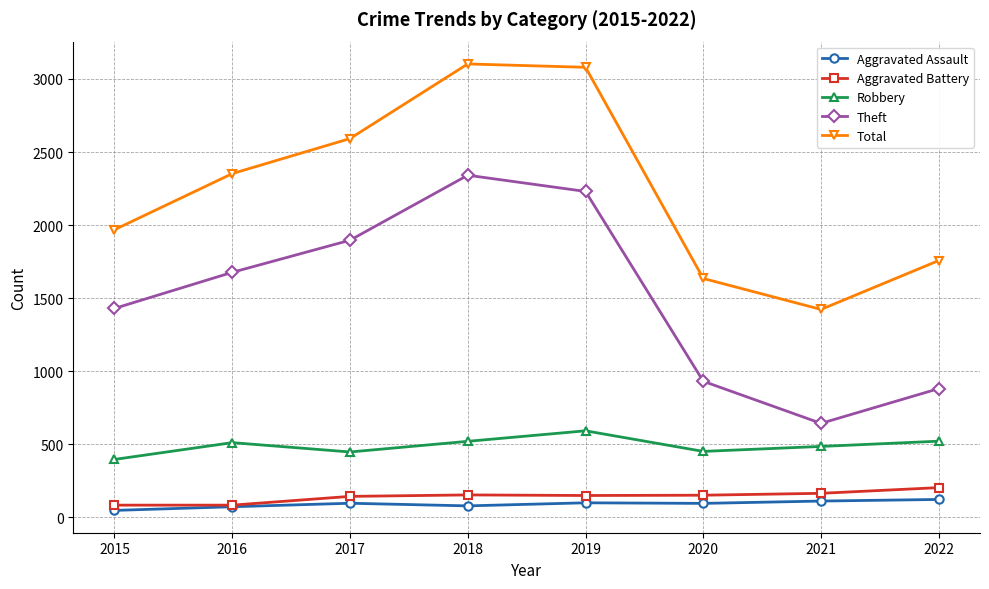

What is the lowest value of the Theft series?

642